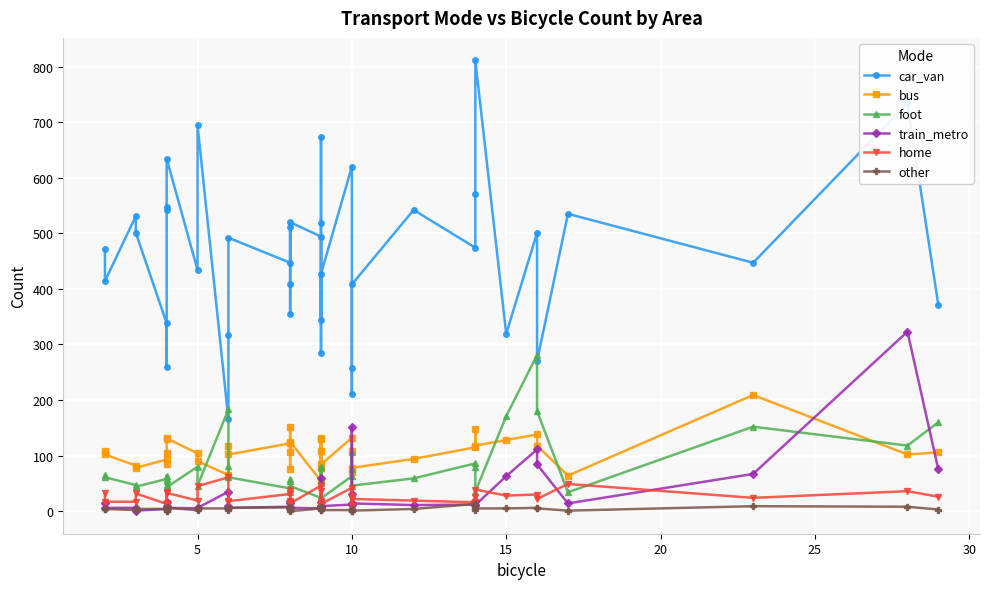

How many data points in home are less than 24?

20